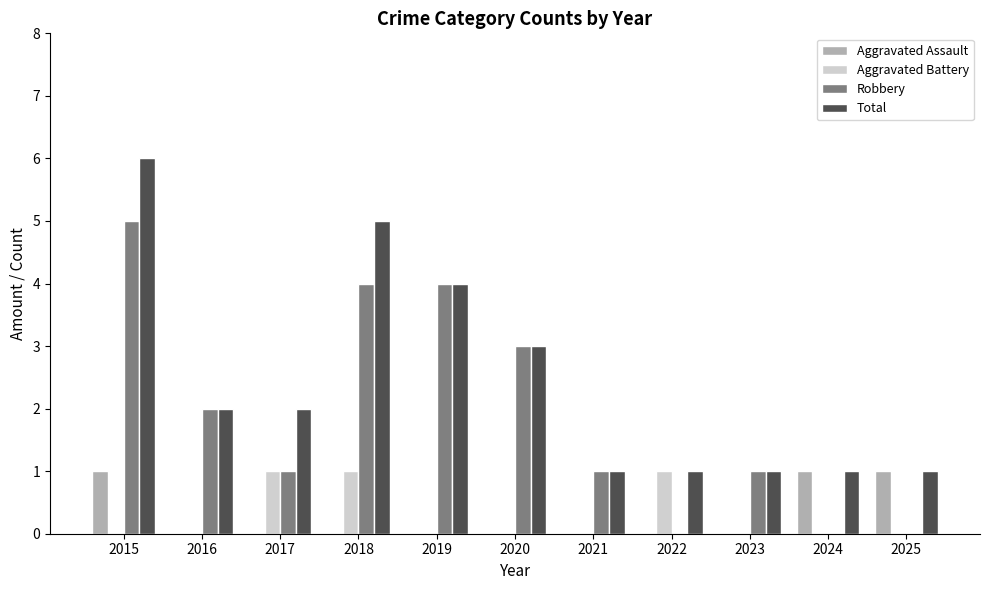

What is the maximum value for Robbery?

5